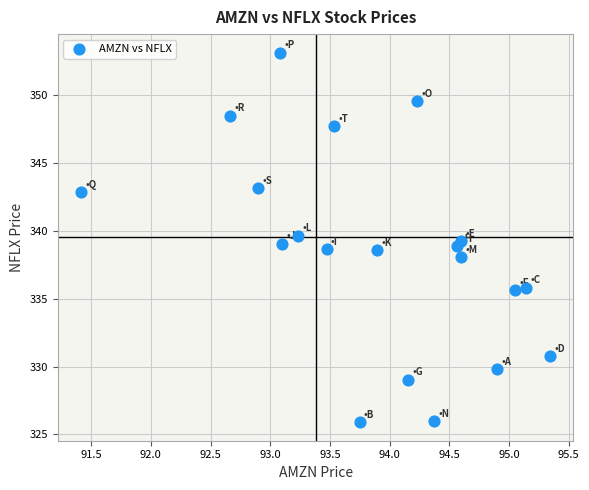

What is the range of Y values (max minus min)?

27.3